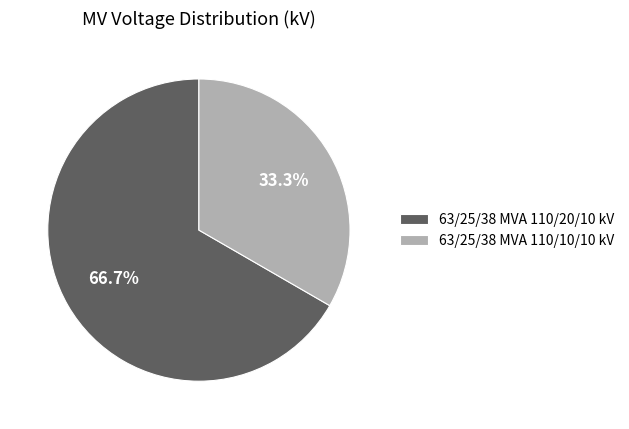

Which has a higher value, 63/25/38 MVA 110/10/10 kV or 63/25/38 MVA 110/20/10 kV?

63/25/38 MVA 110/20/10 kV